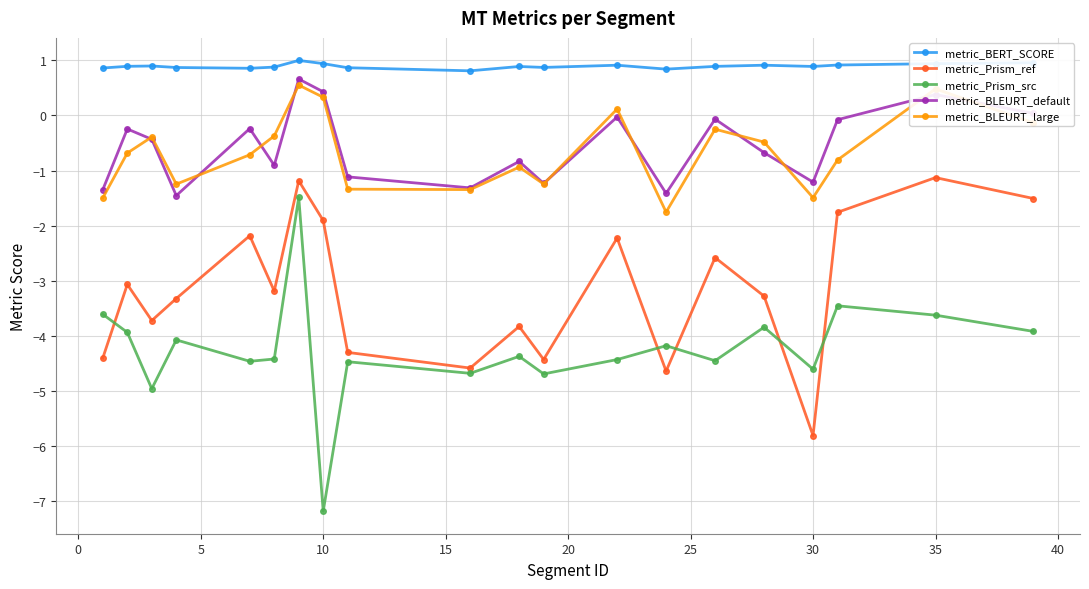

True or false: metric_Prism_ref and metric_Prism_src cross at least once.

True